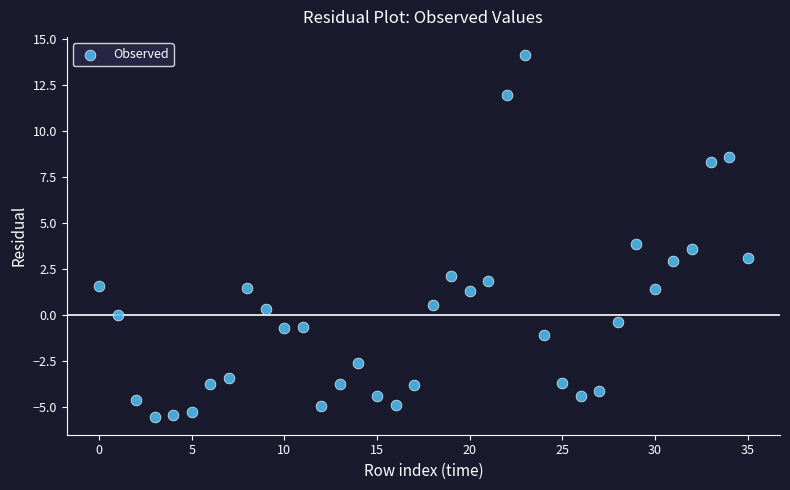

What is the range of Y values (max minus min)?

19.7